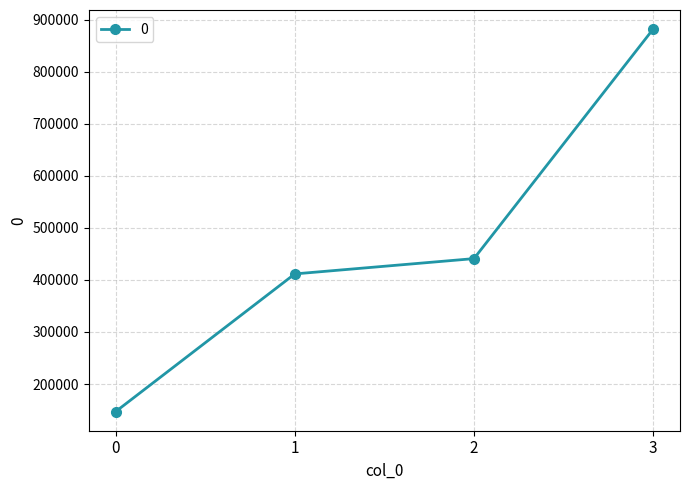

What is the change in value from 1 to 2?

+29400